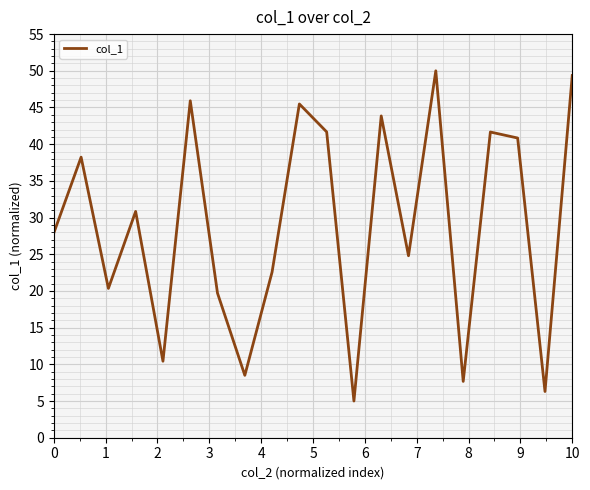

What is the smallest value displayed?

5.0